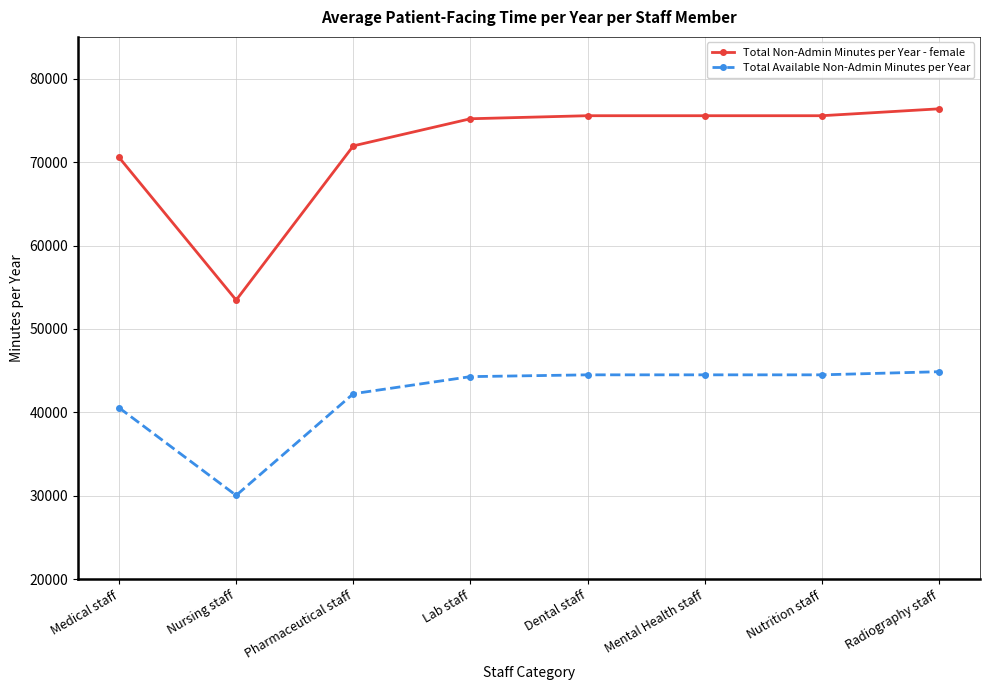

Is it true that Total Non-Admin Minutes per Year - female equals 134855 at Mental Health staff?

False